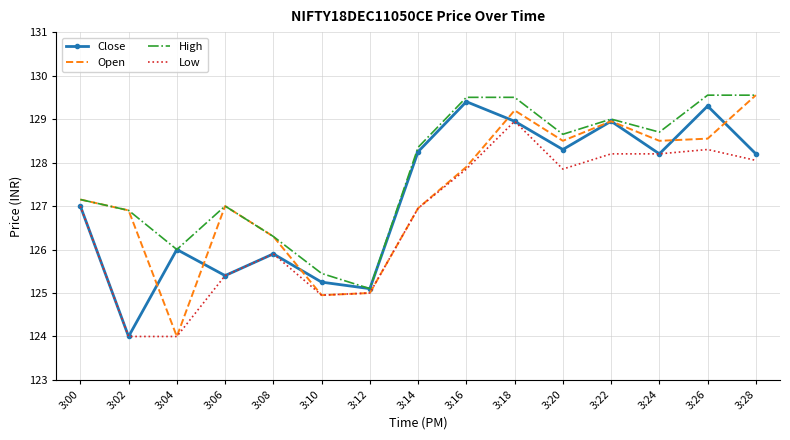

Is the value of Close at 3:20 greater than the value of Open at 3:12?

Yes